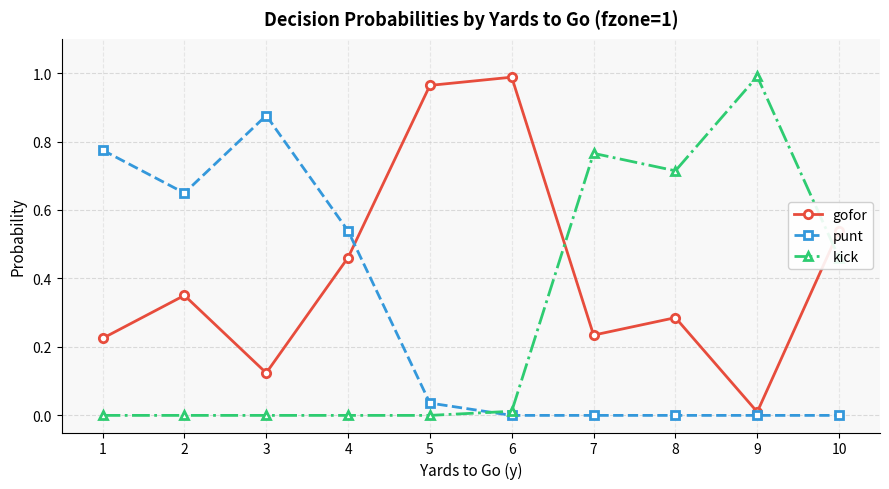

Which series changed the most between 3 and 7?

punt